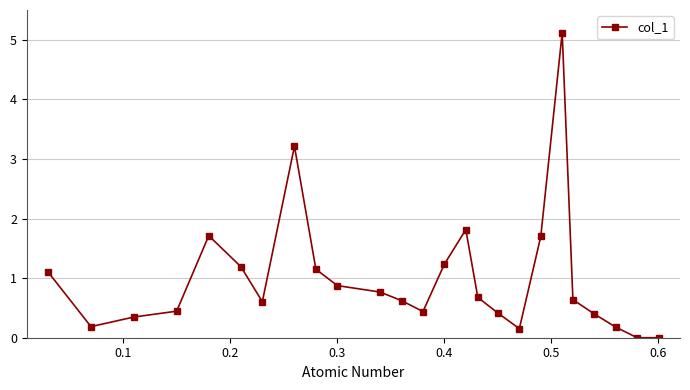

What is the maximum value shown in the chart?

5.1